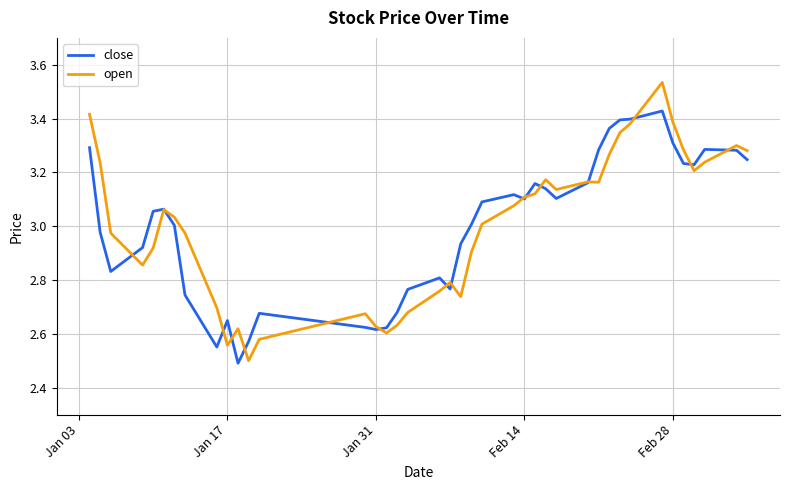

List the series in order of their peak value, lowest first.

close, open